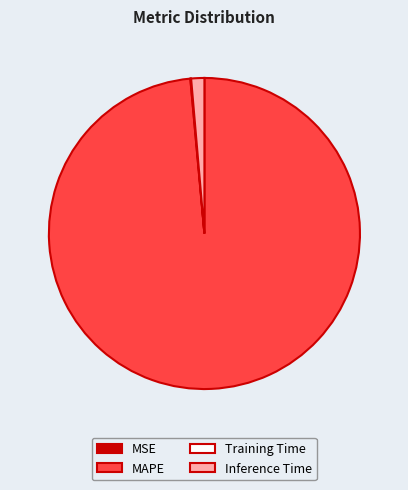

Combined, do MAPE and Inference Time account for over 50%?

Yes